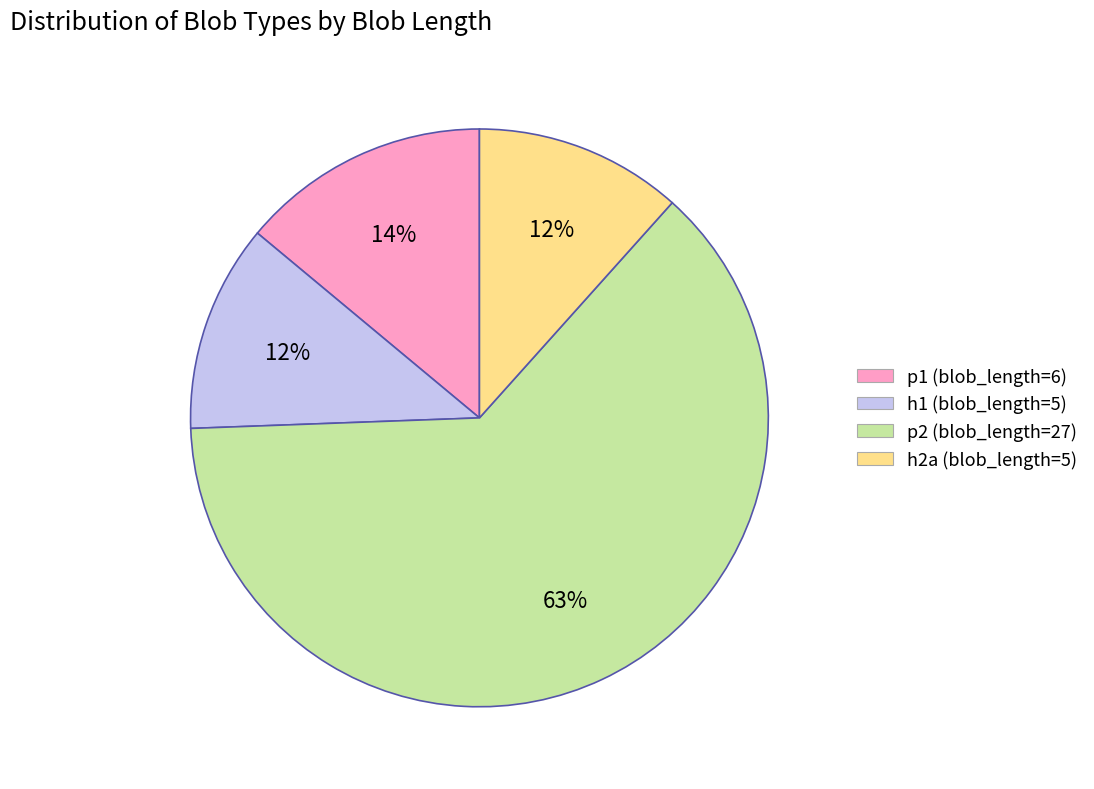

What percentage is the h2a (blob_length=5) slice, to the nearest percent?

12%